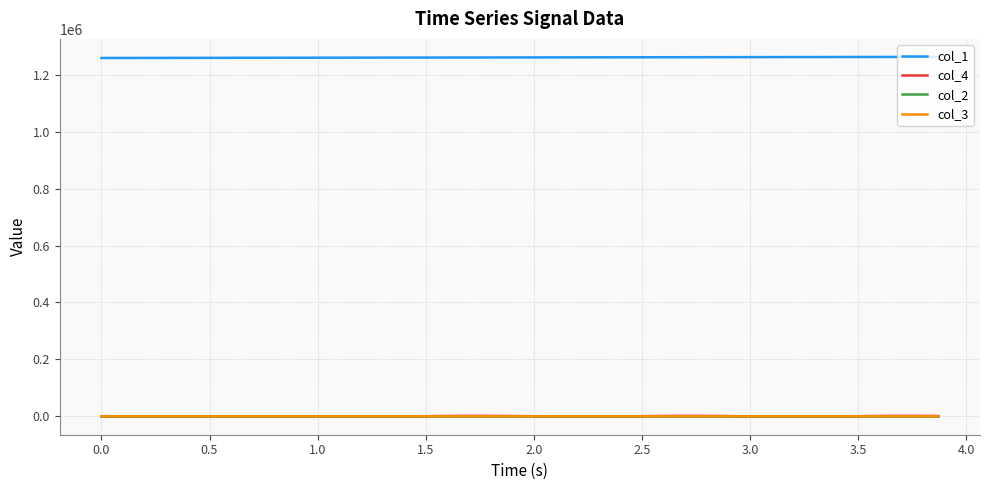

How many series are shown in this chart?

4